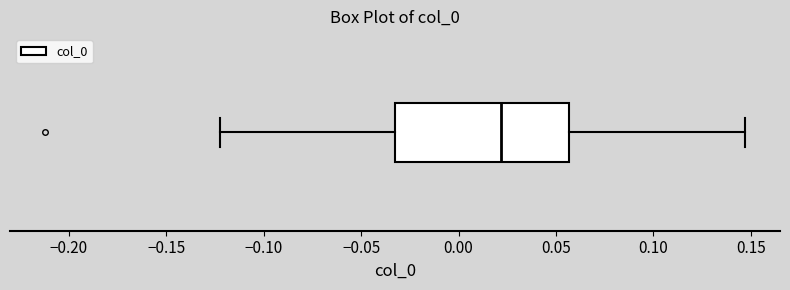

Transcribe this box plot: give where the median line is, the range the box spans, and where the two whiskers end, as read against the x-axis. The values are not printed on the chart, so give them approximately, as read against the axis.

median 0.020, box -0.035 to 0.055, whiskers -0.120 to 0.145